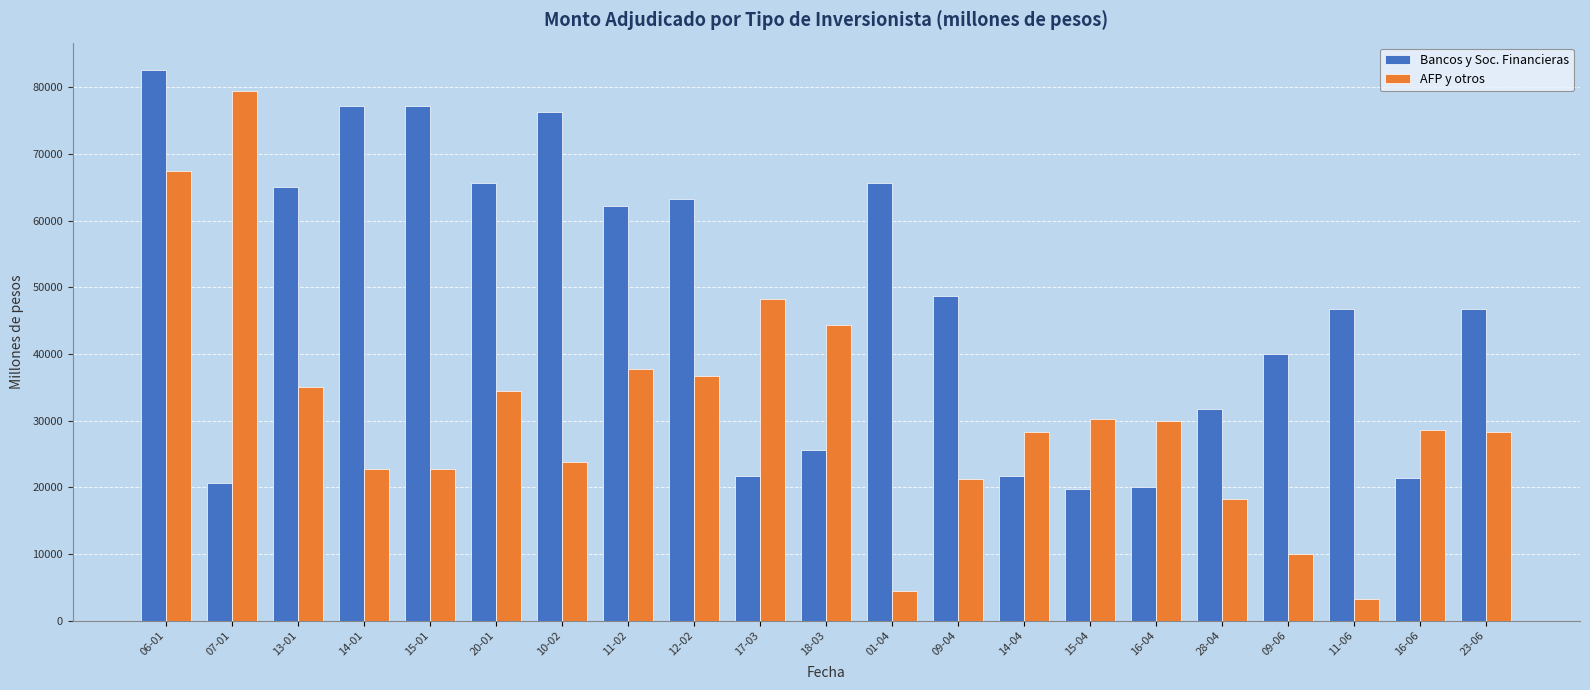

List the series in order of their overall mean, highest first.

Bancos y Soc. Financieras, AFP y otros